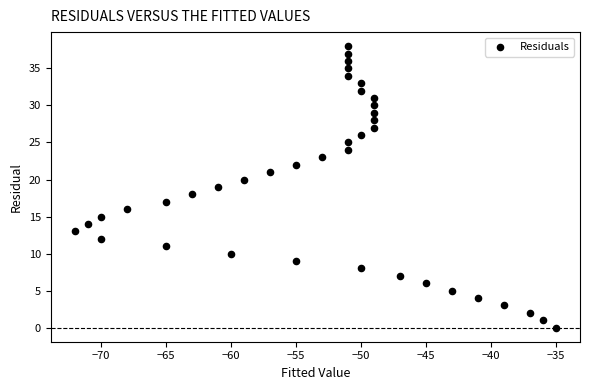

What is the range of Y values (max minus min)?

38